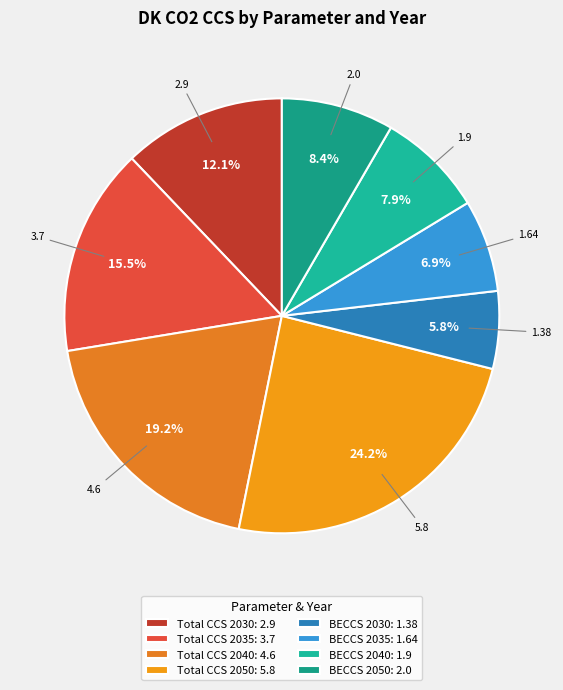

To the nearest percent, what percentage of the pie is Total CCS 2040?

19%